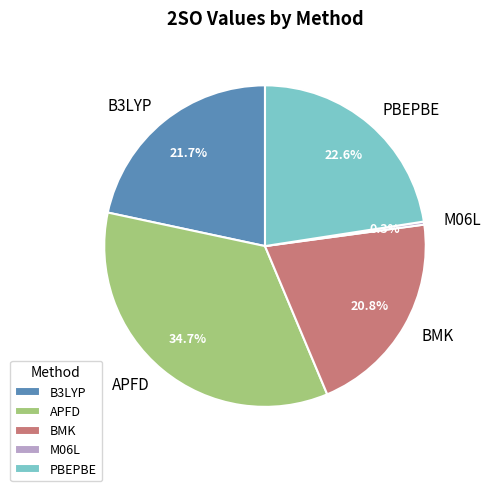

To the nearest percent, what portion does PBEPBE represent?

23%